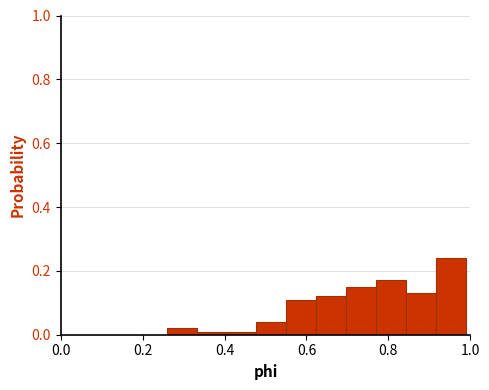

Read against the x-axis, roughly where is the centre of the tallest bar?

0.96